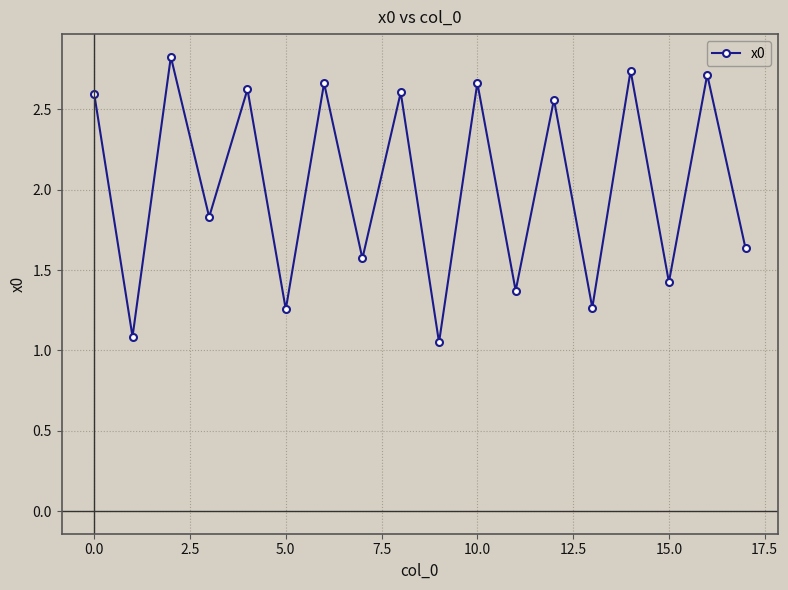

What is the difference between the second highest and minimum values?

1.7